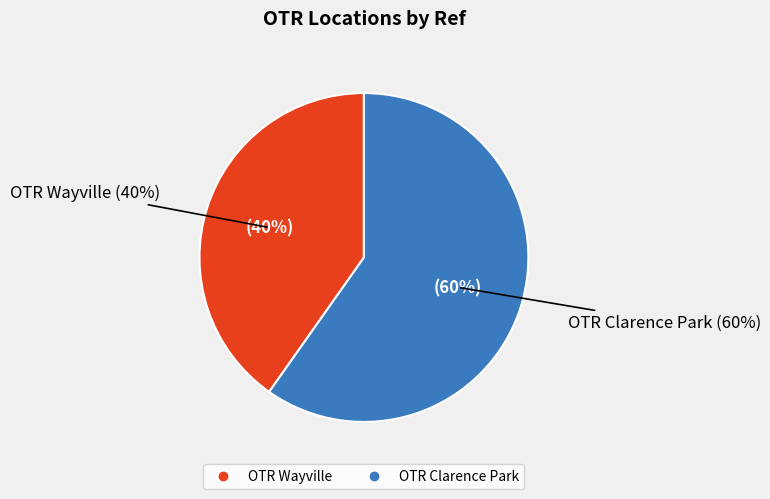

Which slice is the smallest?

OTR Wayville